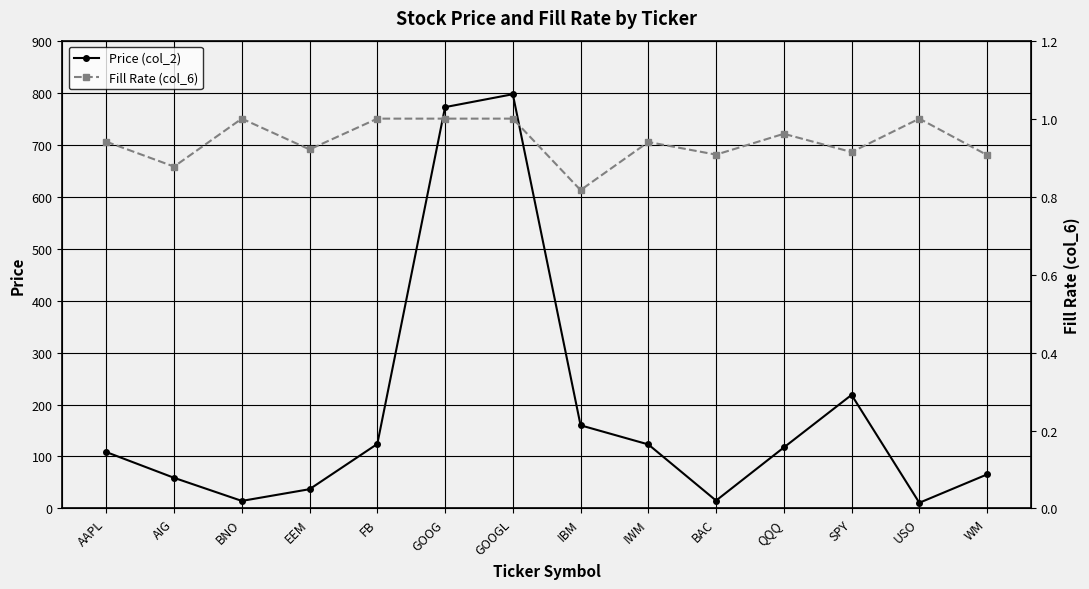

True or false: Fill Rate (col_6) and Price (col_2) intersect in this chart.

False